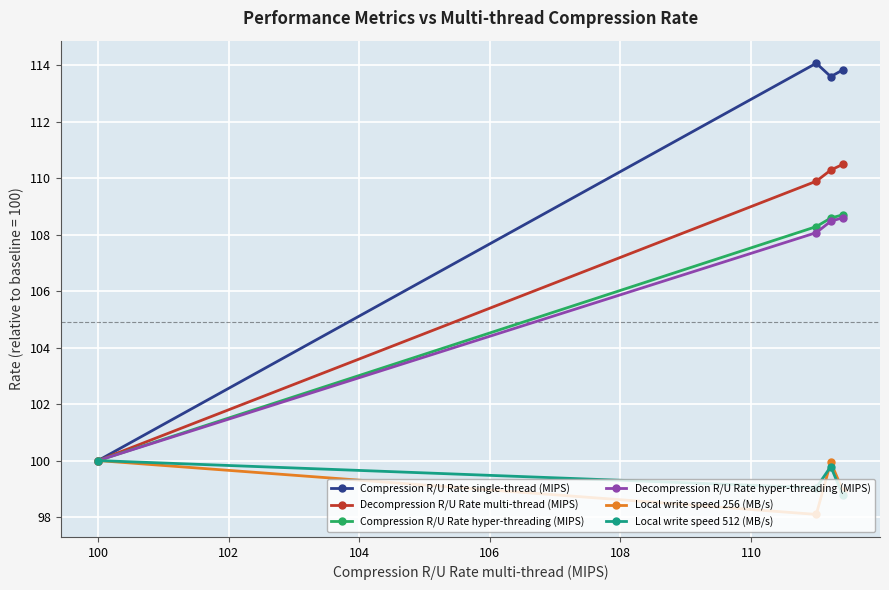

Which series has the largest range (max minus min)?

Compression R/U Rate single-thread (MIPS)